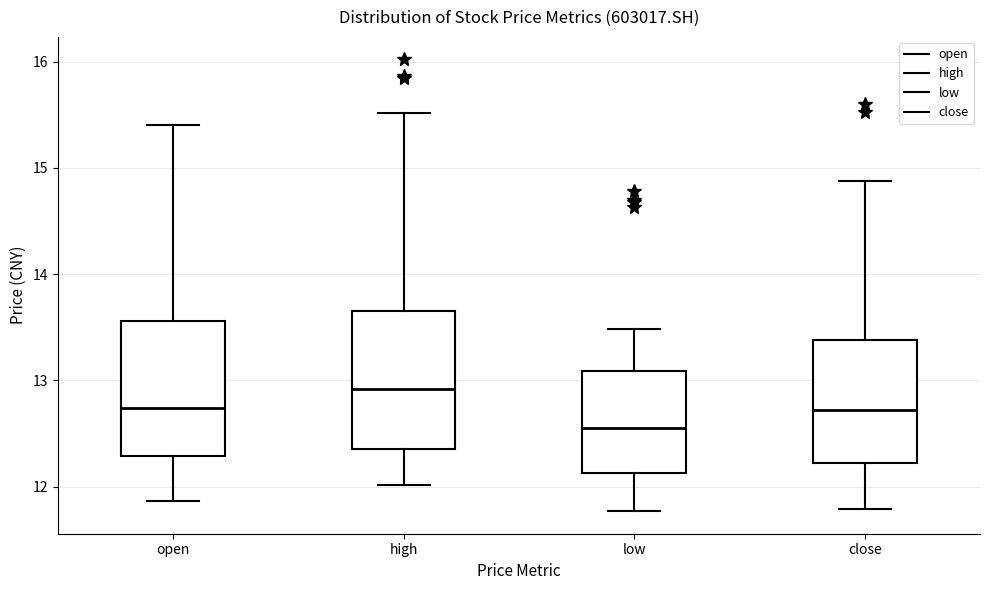

Which box has the highest median line?

high